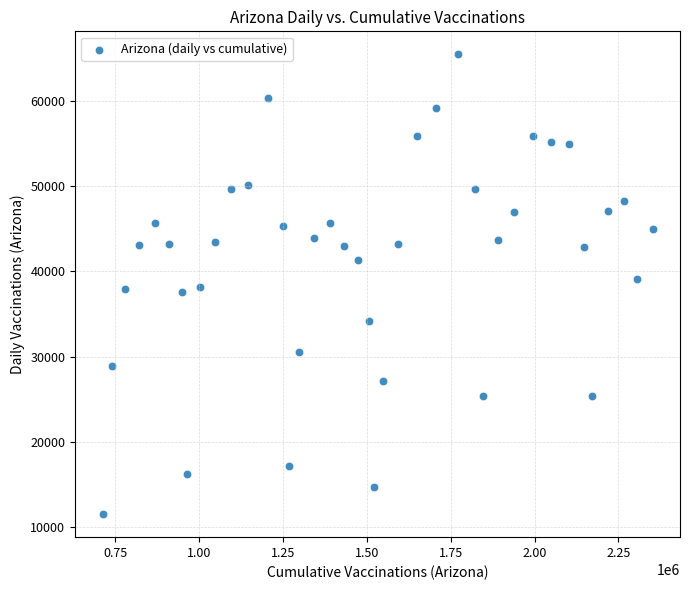

What is the range of Y values (max minus min)?

53986